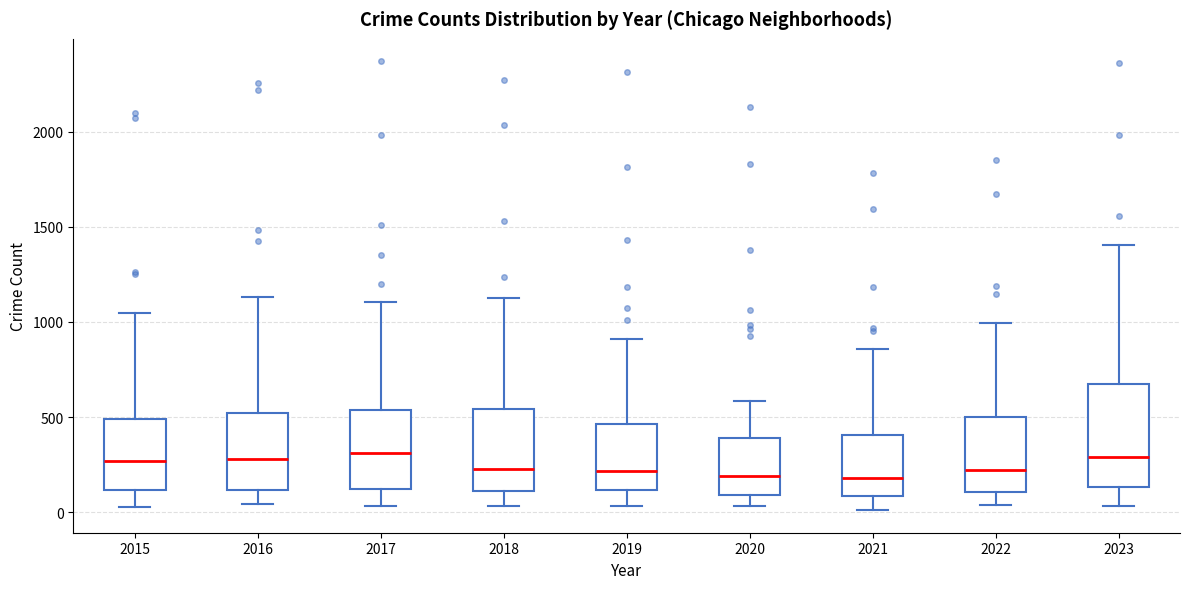

Which box is the tallest, from its lower edge to its upper edge?

2023